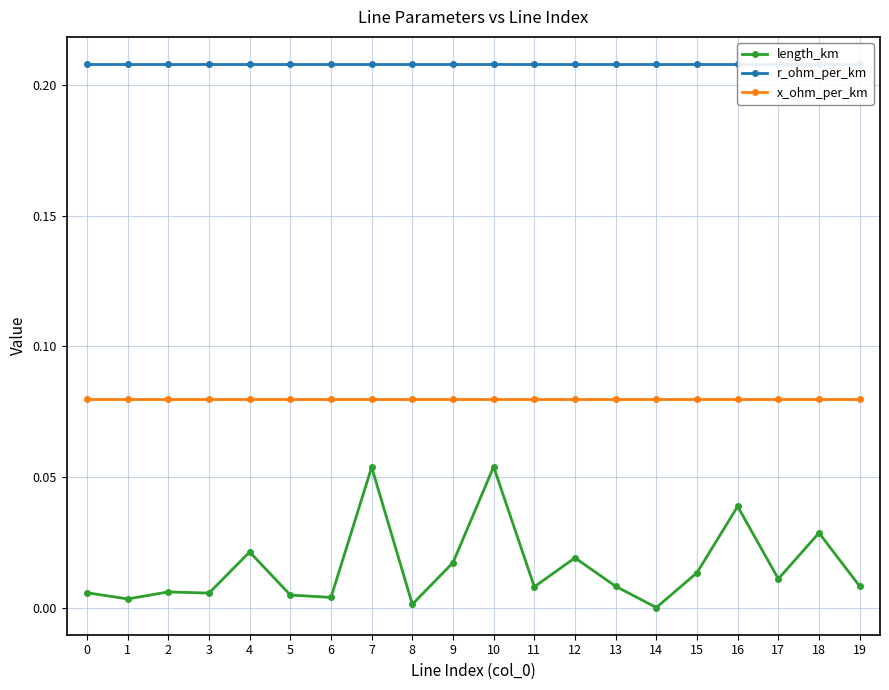

True or false: x_ohm_per_km has a value of 0.1 at 9.

False